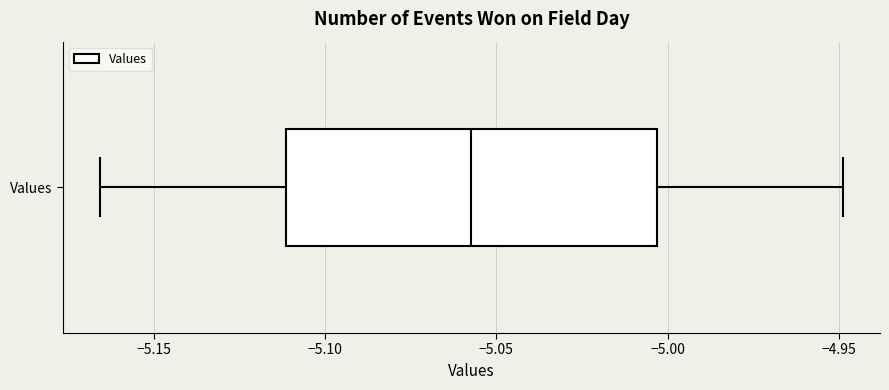

Where does the right whisker of the box for Values end on the x-axis? The values are not printed on the chart, so give them approximately, as read against the axis.

-4.950